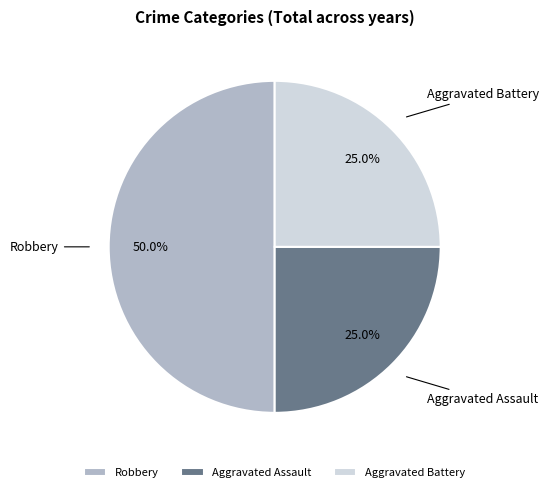

How many segments does this pie chart have?

3